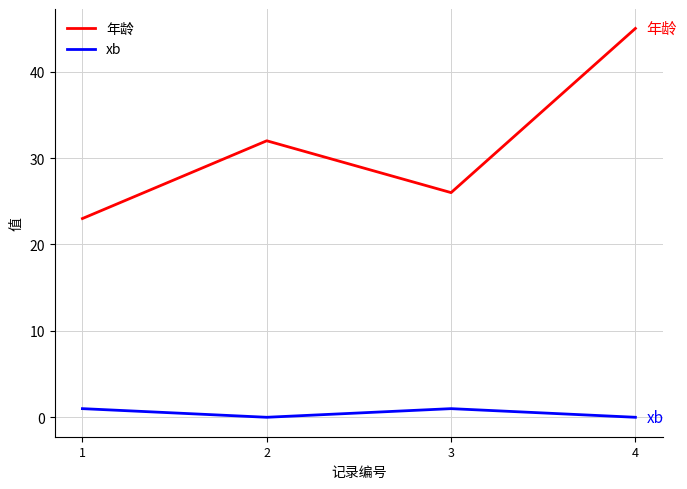

What is the difference between the maximum and minimum values in the xb series?

1